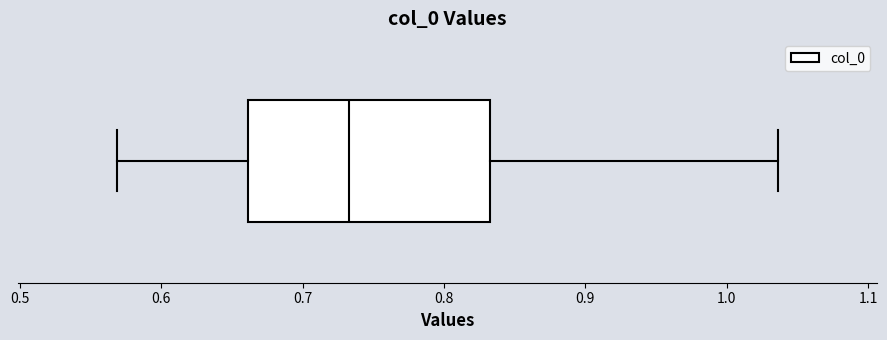

Transcribe this box plot: give where the median line is, the range the box spans, and where the two whiskers end, as read against the x-axis. The values are not printed on the chart, so give them approximately, as read against the axis.

median 0.73, box 0.66 to 0.83, whiskers 0.57 to 1.04